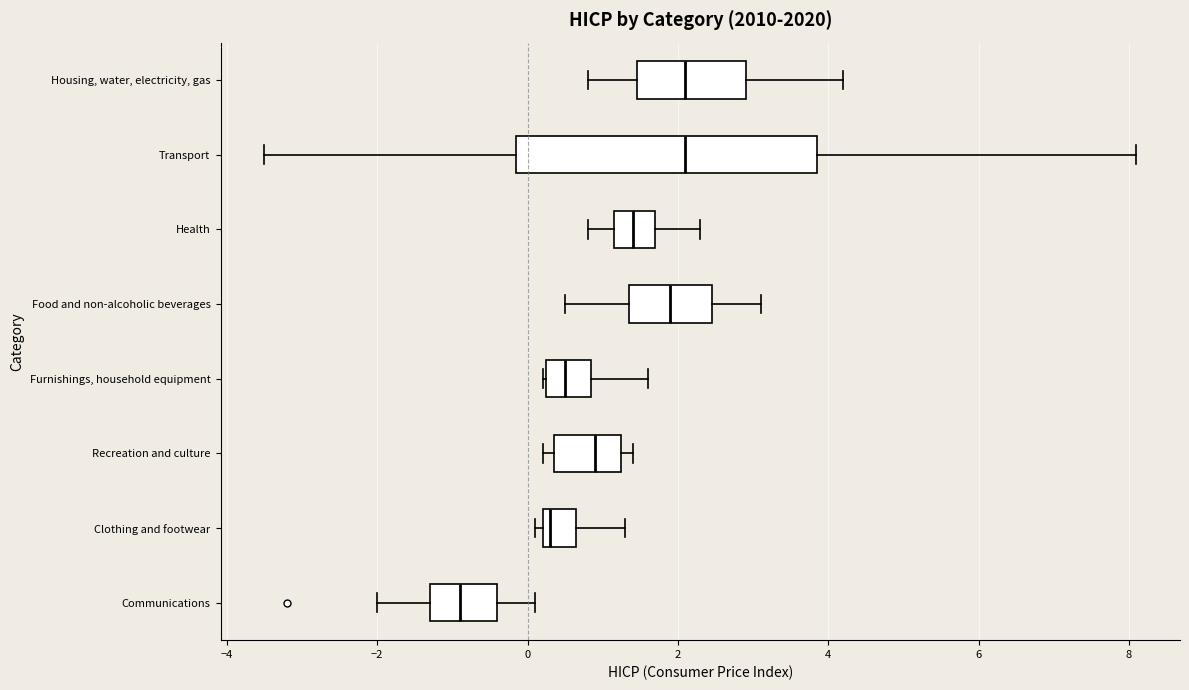

Where does the left whisker of the box for Housing, water, electricity, gas end on the x-axis? The values are not printed on the chart, so give them approximately, as read against the axis.

0.8